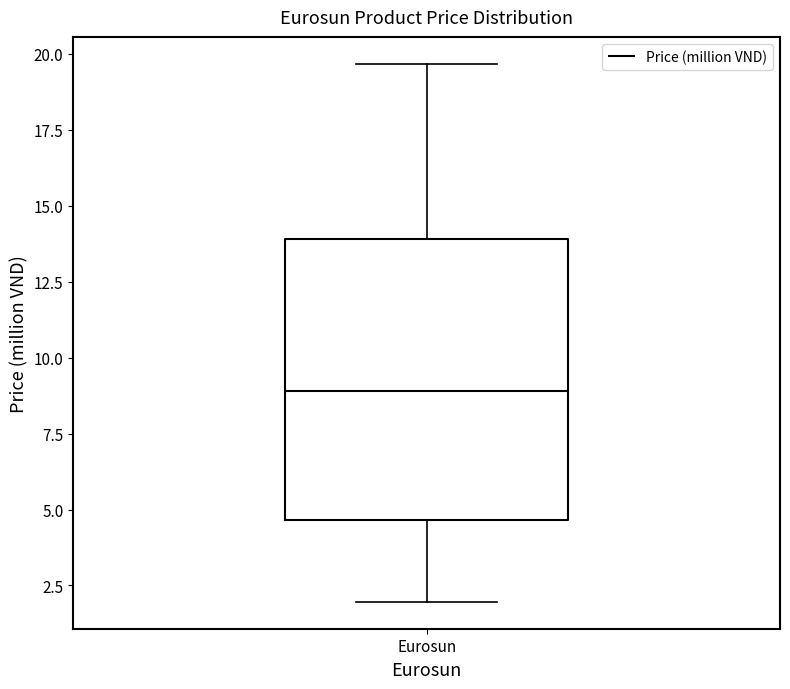

Transcribe this box plot: give where the median line is, the range the box spans, and where the two whiskers end, as read against the y-axis. The values are not printed on the chart, so give them approximately, as read against the axis.

median 9.0, box 4.5 to 14.0, whiskers 2.0 to 19.5